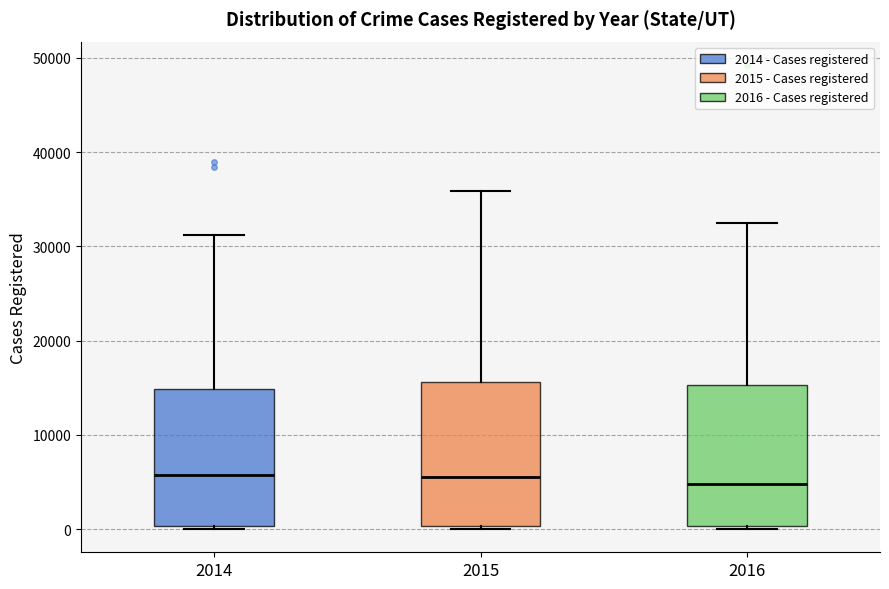

Reading left to right, transcribe this box plot: for each box, give where its median line is, the range the box spans, and where its two whiskers end, as read against the y-axis. The values are not printed on the chart, so give them approximately, as read against the axis.

2014: median 6000, box 0 to 15000, whiskers 0 (just below the box's lower edge) to 31000
2015: median 6000, box 0 to 16000, whiskers 0 (just below the box's lower edge) to 36000
2016: median 5000, box 0 to 15000, whiskers 0 (just below the box's lower edge) to 33000